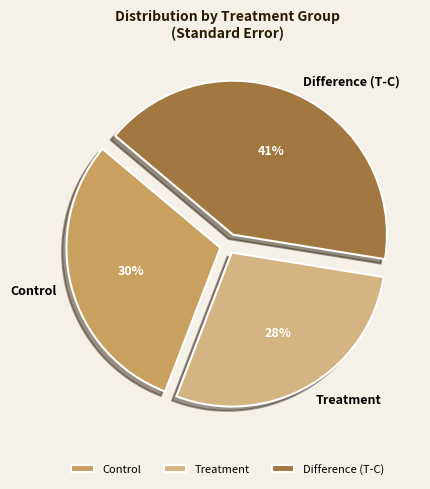

How many segments does this pie chart have?

3